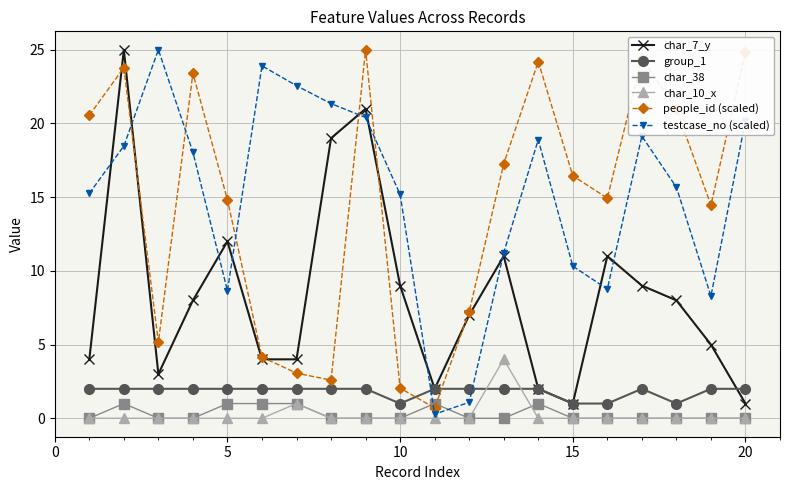

What is the greatest value displayed?

25.0